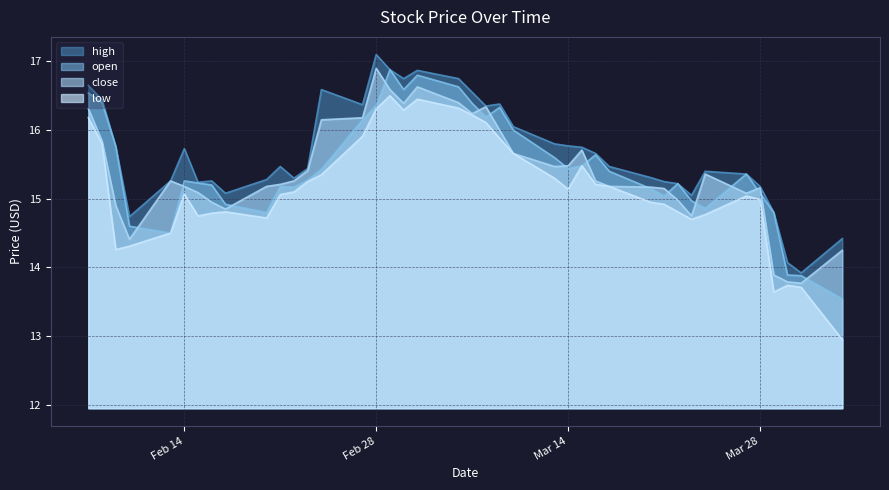

In open, how many points are lower than both neighbors (excluding endpoints)?

8